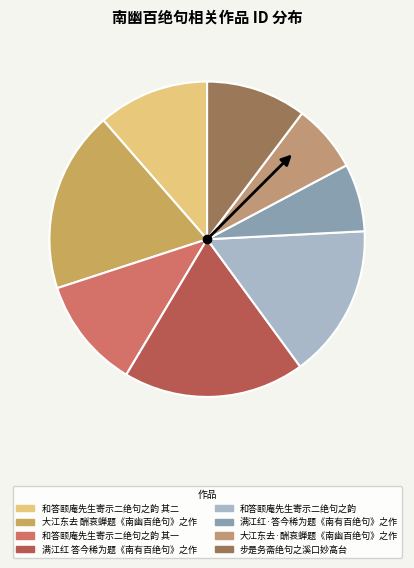

Count the number of slices in the pie.

8